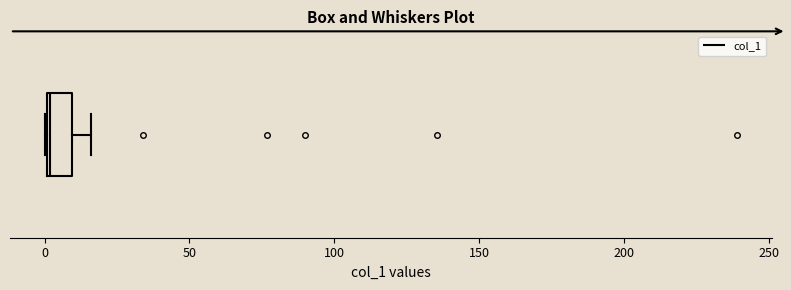

Transcribe this box plot: give where the median line is, the range the box spans, and where the two whiskers end, as read against the x-axis. The values are not printed on the chart, so give them approximately, as read against the axis.

median 0, box 0 to 10, whiskers 0 to 15